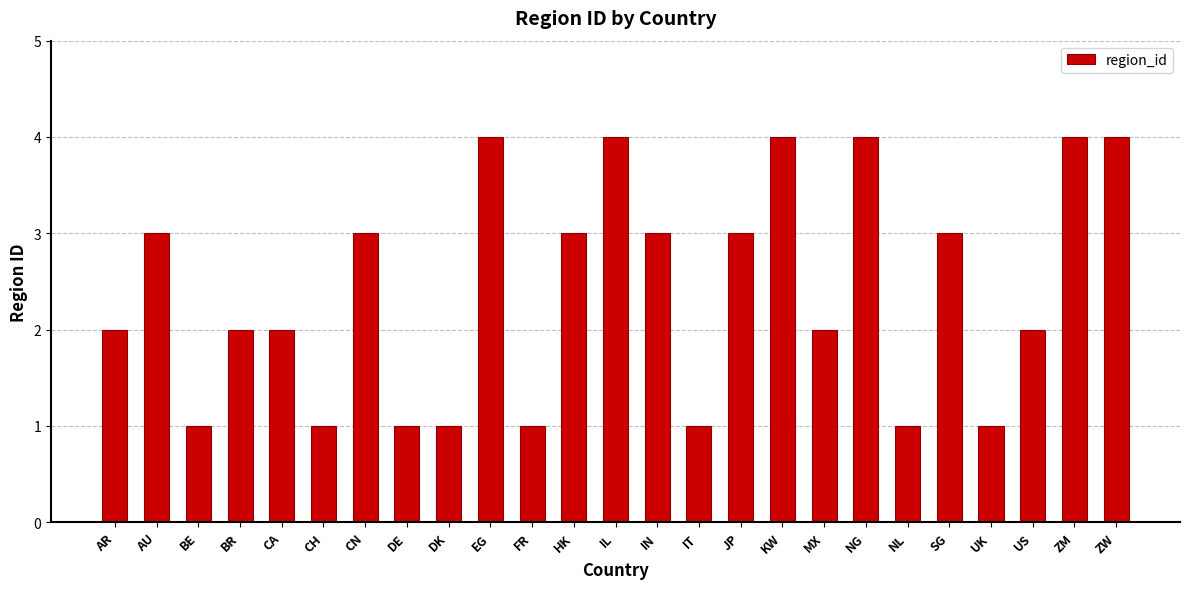

What is the label of the 11th bar from the right?

IT